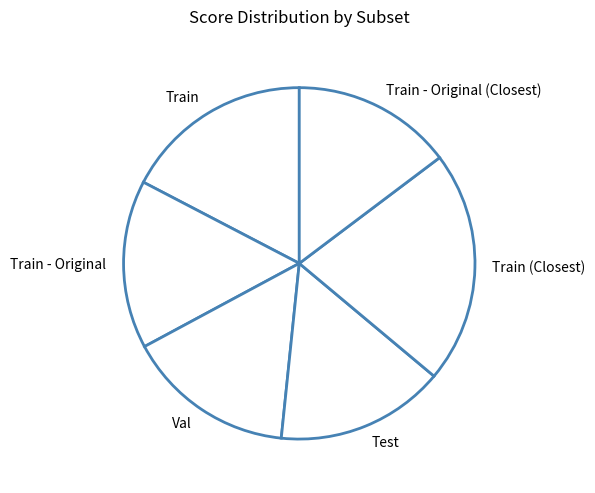

What is the smallest slice in the pie chart?

Train - Original (Closest)